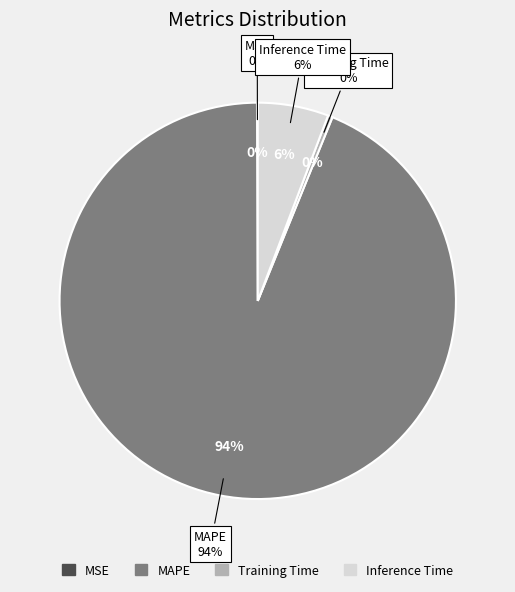

Which category accounts for the majority?

MAPE